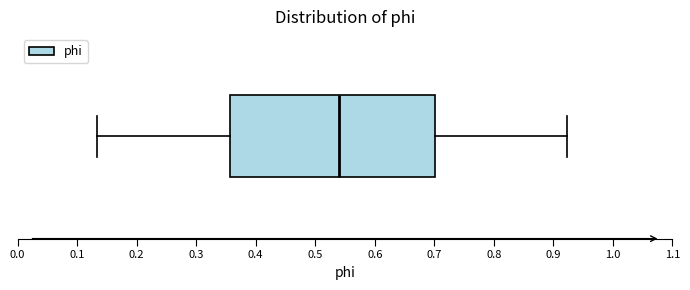

Read this box plot against the x-axis: the position of the median line, the range covered by the box, and the ends of both whiskers. The values are not printed on the chart, so give them approximately, as read against the axis.

median 0.54, box 0.36 to 0.70, whiskers 0.13 to 0.92